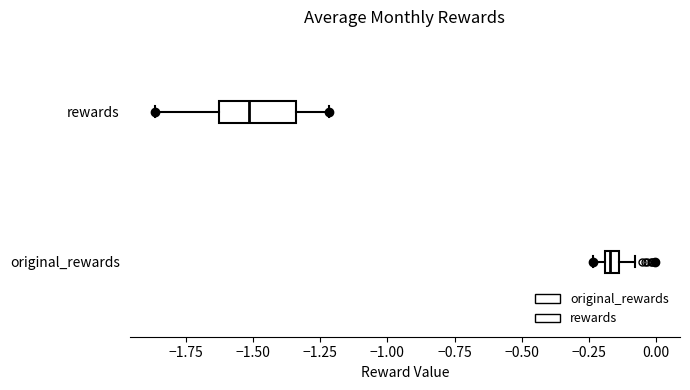

Which box is the widest, from its left edge to its right edge?

rewards